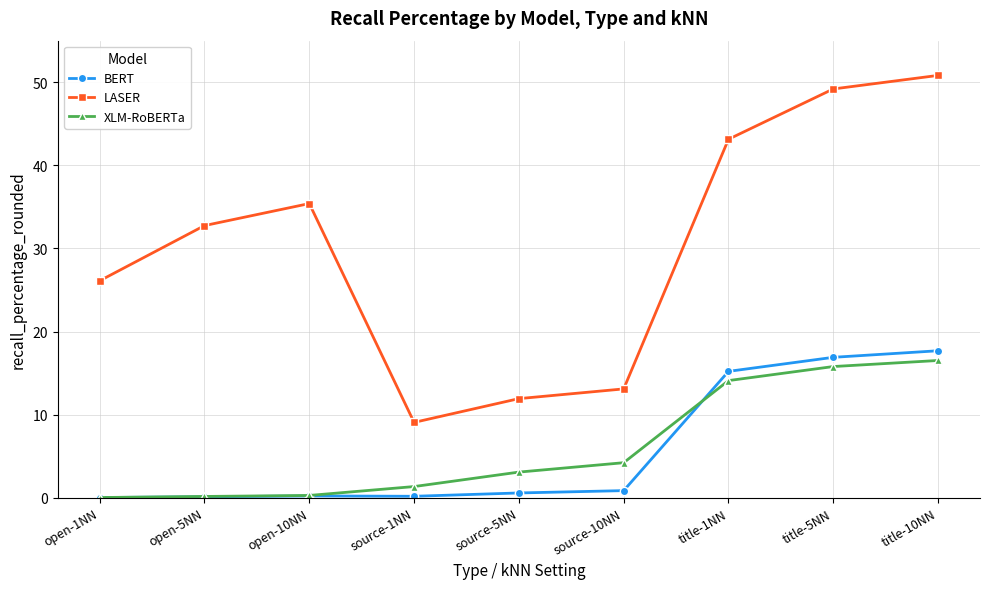

What is the difference between the maximum and minimum values in the XLM-RoBERTa series?

16.5